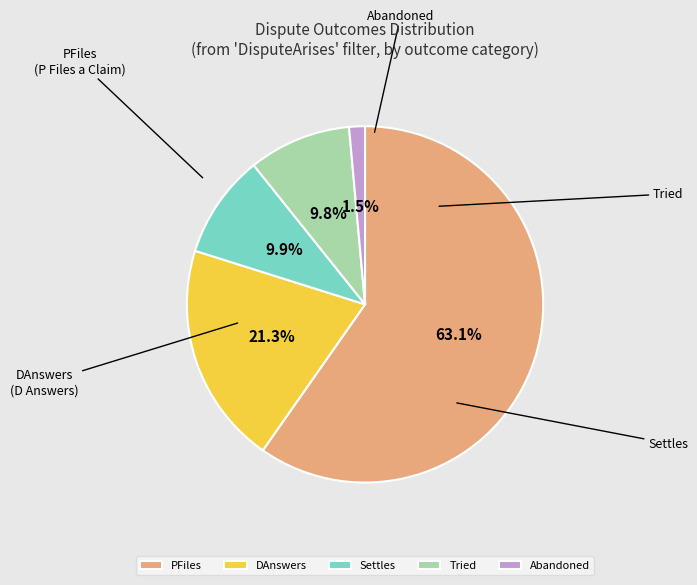

What percentage is NOT represented by PFiles?

40.3%